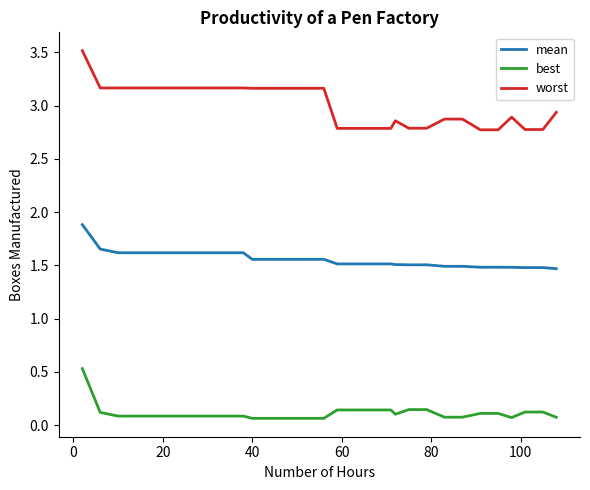

List the series in order of their overall mean, highest first.

worst, mean, best